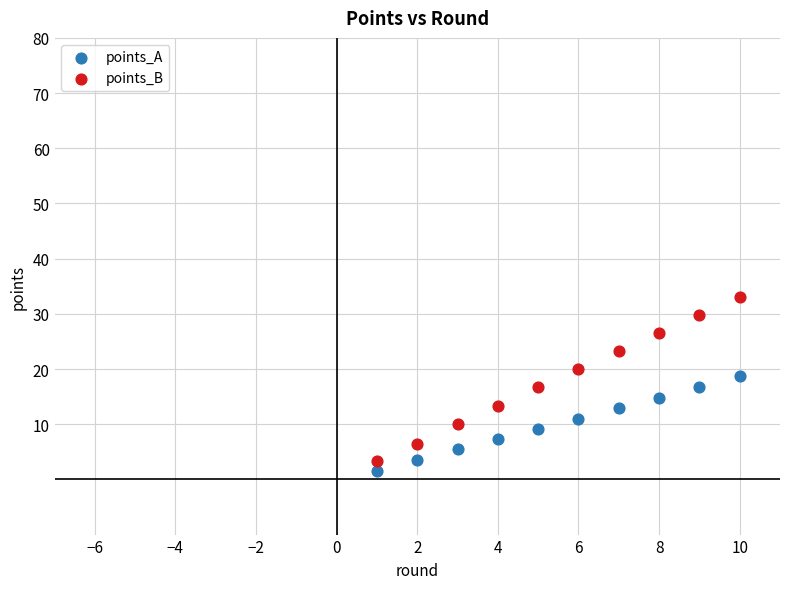

What are all the series names shown in the legend?

points_A, points_B